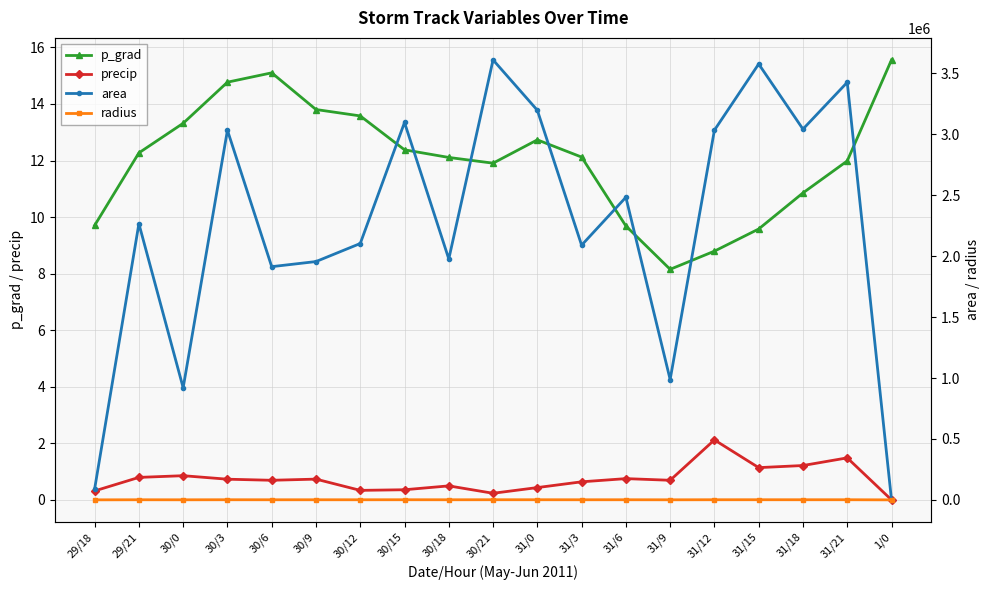

What is the maximum value for area?

3610625.0